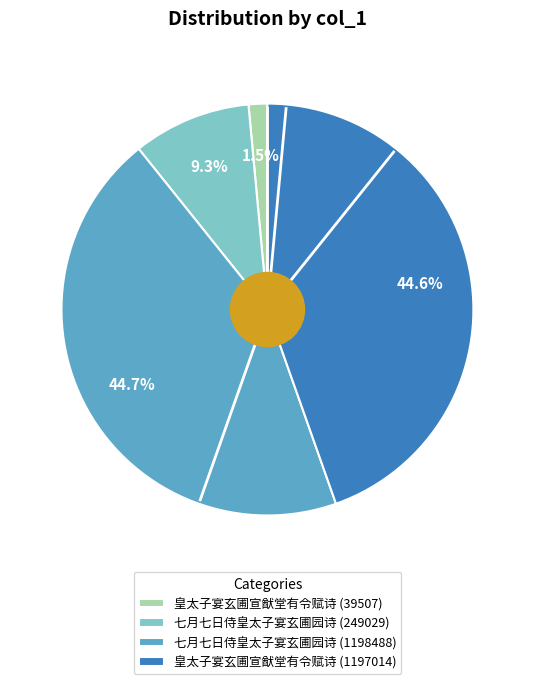

How many slices are in this pie chart?

4